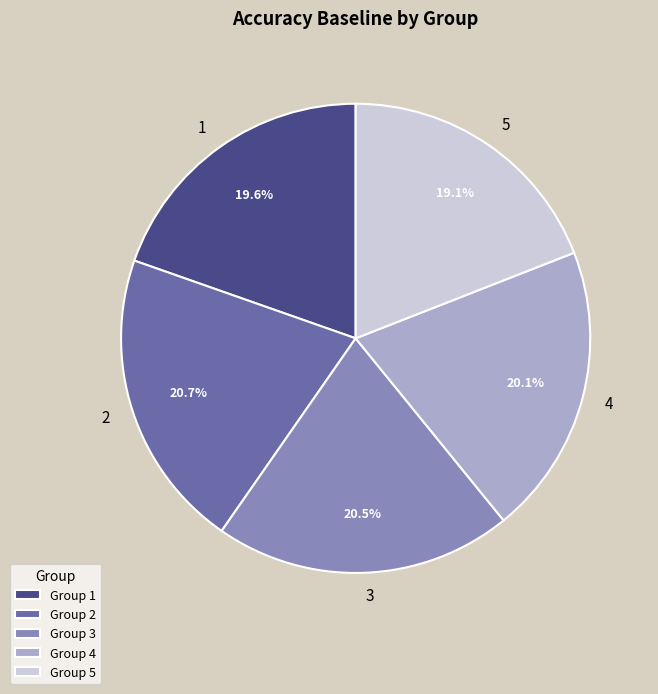

Is there any slice that represents more than half of the pie?

No